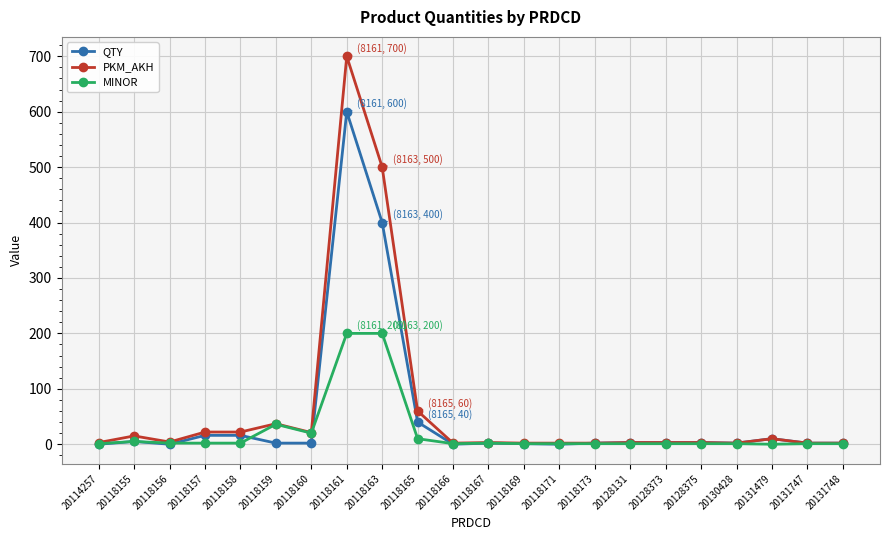

Which series changed the most between 20118157 and 20131748?

PKM_AKH